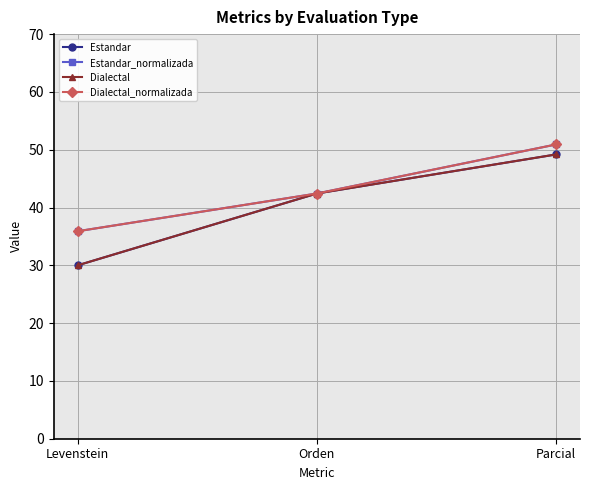

Is this an area chart (filled region under the line)?

No